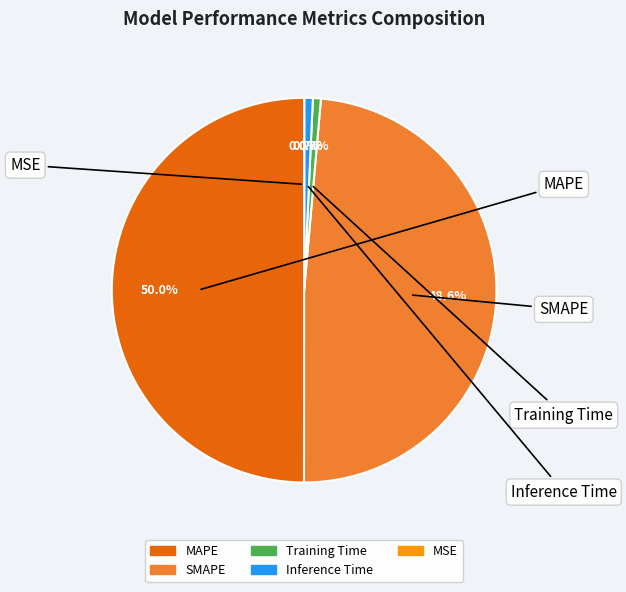

Which category has the biggest portion of the pie?

MAPE